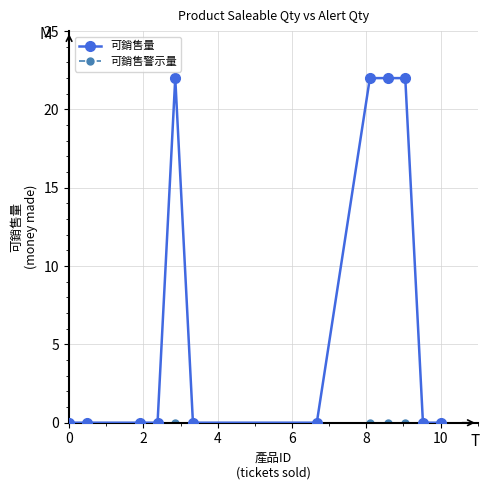

Which series has the largest range (max minus min)?

可銷售量